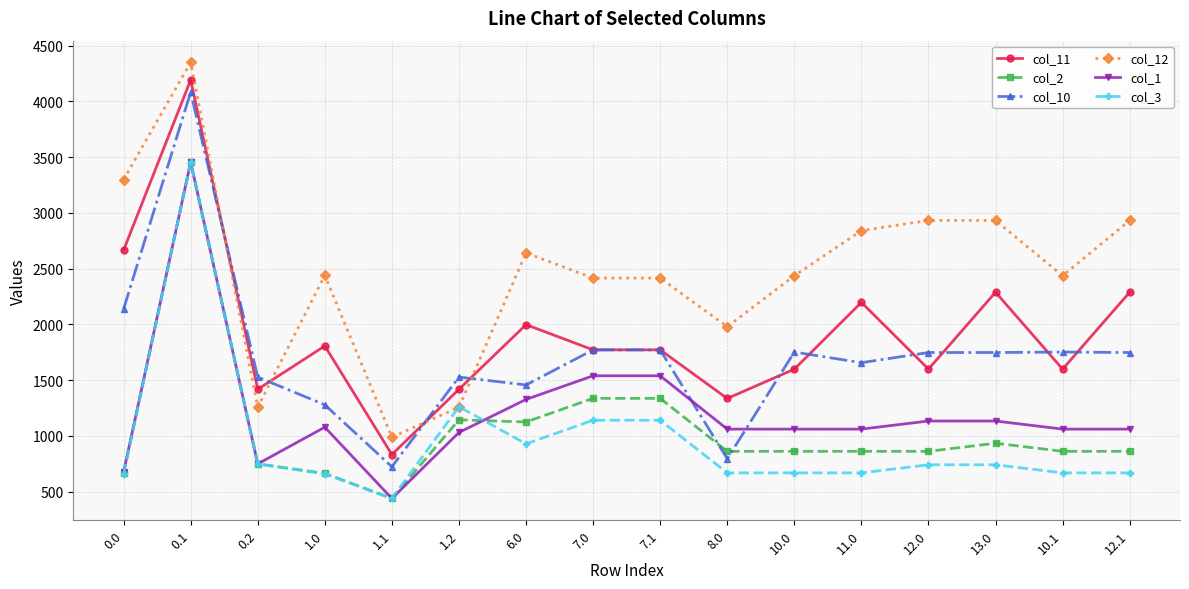

Does the chart have visible grid lines?

Yes